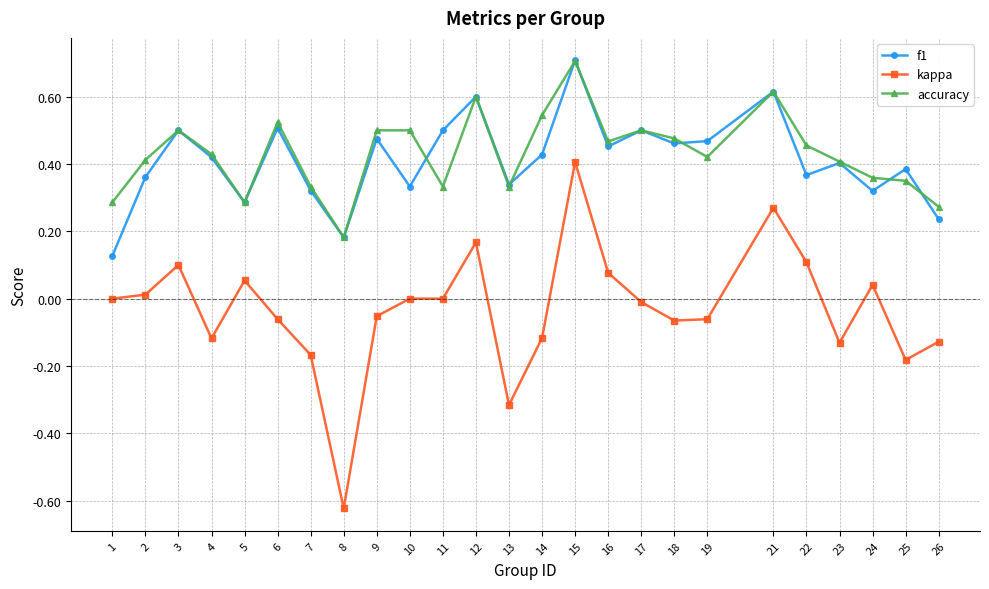

Count the number of data series in this chart.

3